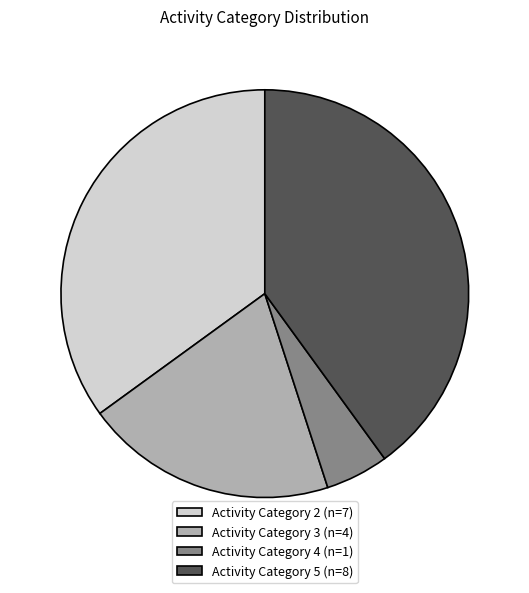

Is it true that Activity Category 4 (n=1) is 5% of the pie?

True